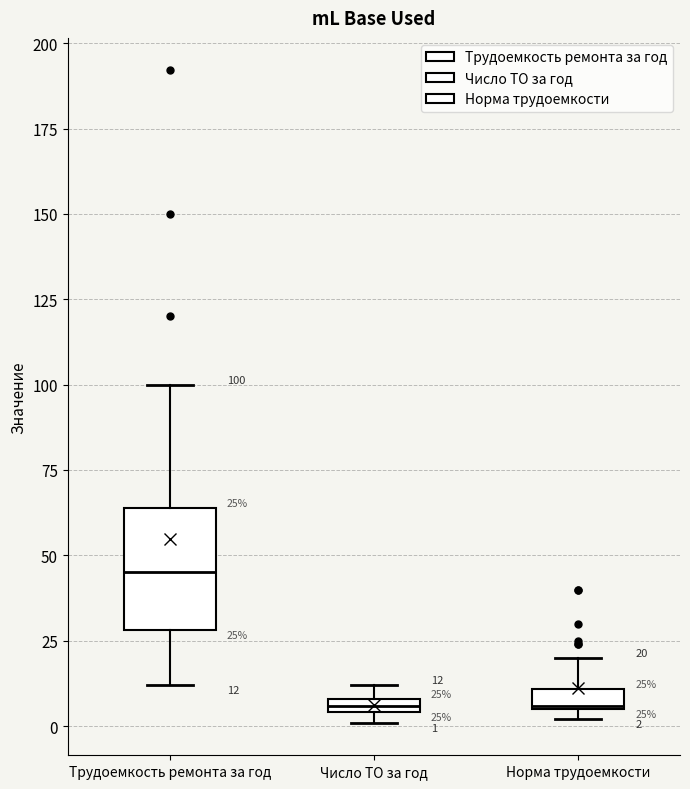

Comparing the boxes themselves (not the whiskers), which one is the tallest?

Трудоемкость ремонта за год